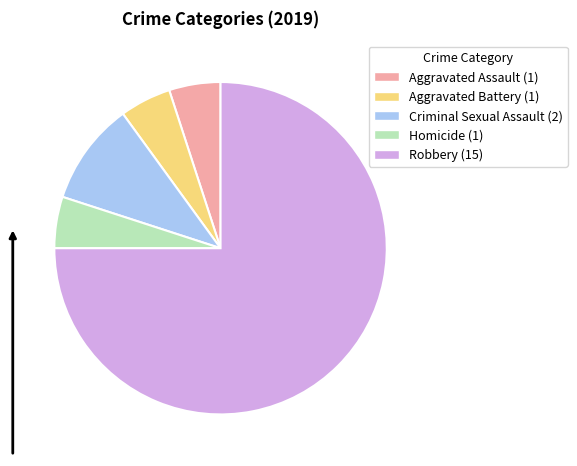

True or false: Aggravated Battery accounts for 1% of the total.

False